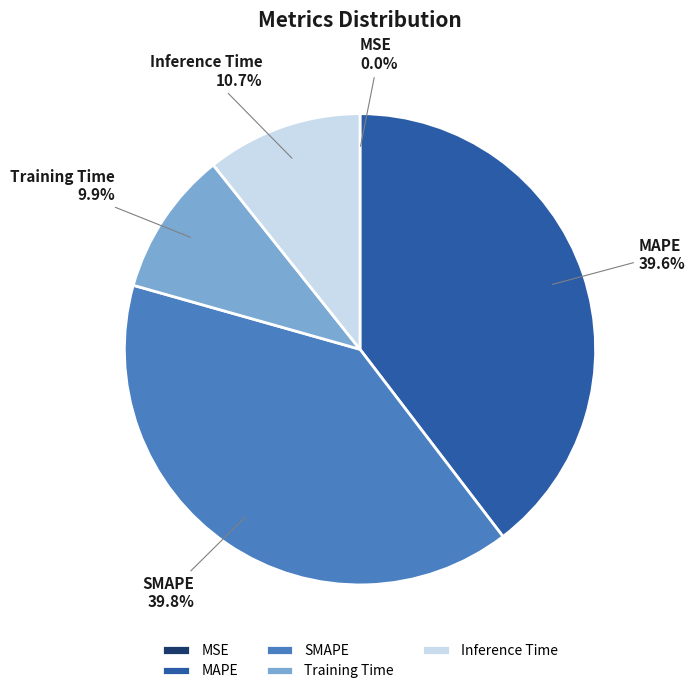

Is there a majority slice in this chart?

No